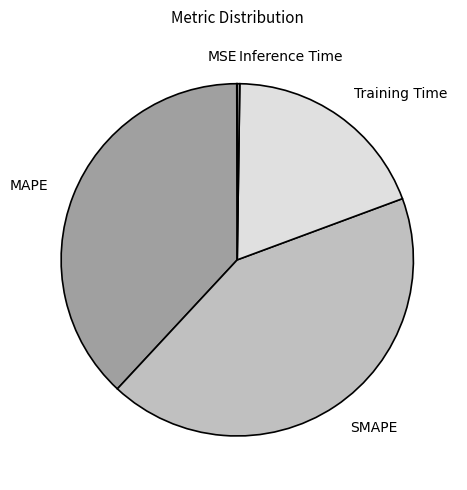

Between SMAPE and Training Time, which is larger?

SMAPE